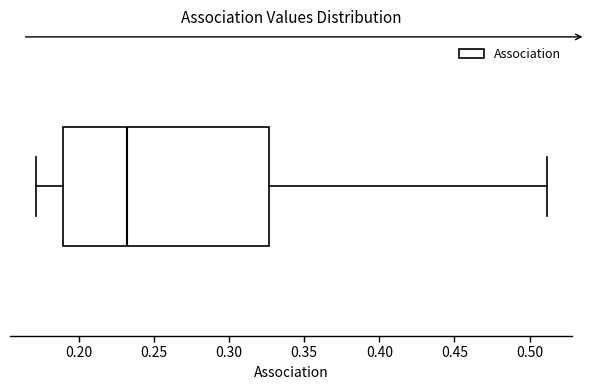

Transcribe this box plot: give where the median line is, the range the box spans, and where the two whiskers end, as read against the x-axis. The values are not printed on the chart, so give them approximately, as read against the axis.

median 0.230, box 0.190 to 0.325, whiskers 0.170 to 0.510